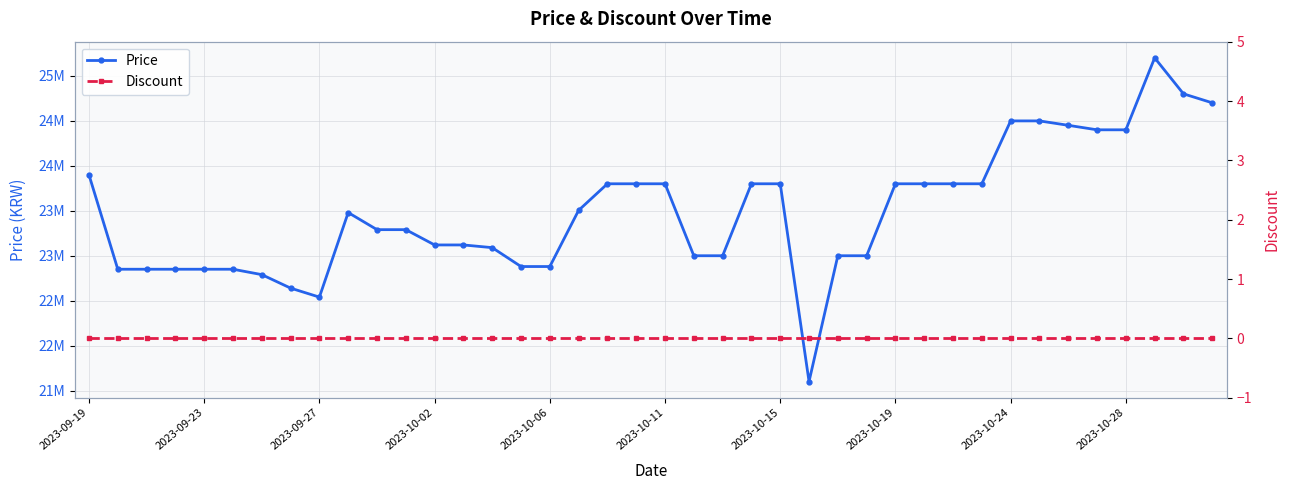

What are all the series names shown in the legend?

Price, Discount